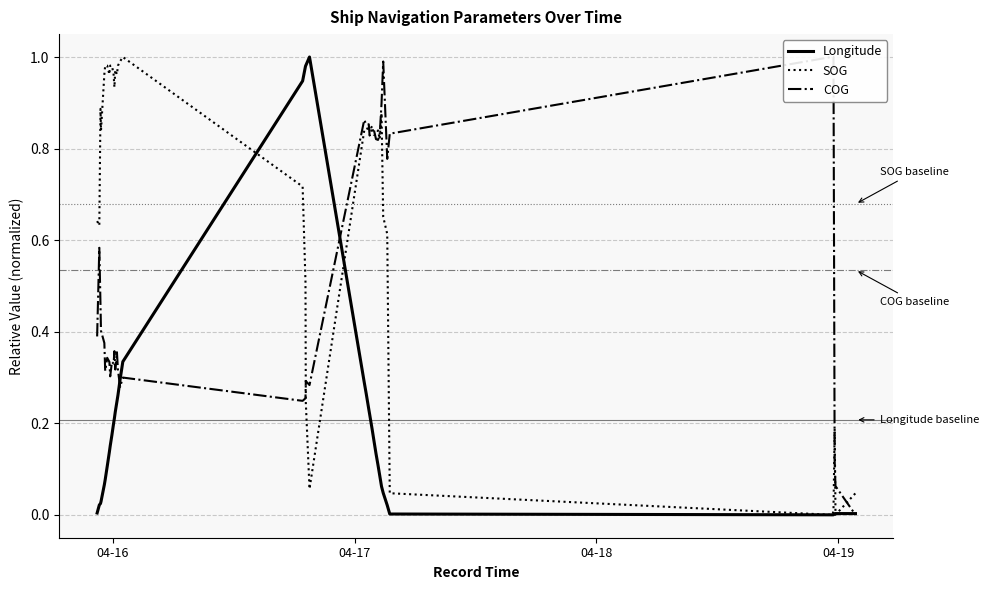

List the series in order of their overall mean, lowest first.

Longitude, COG, SOG